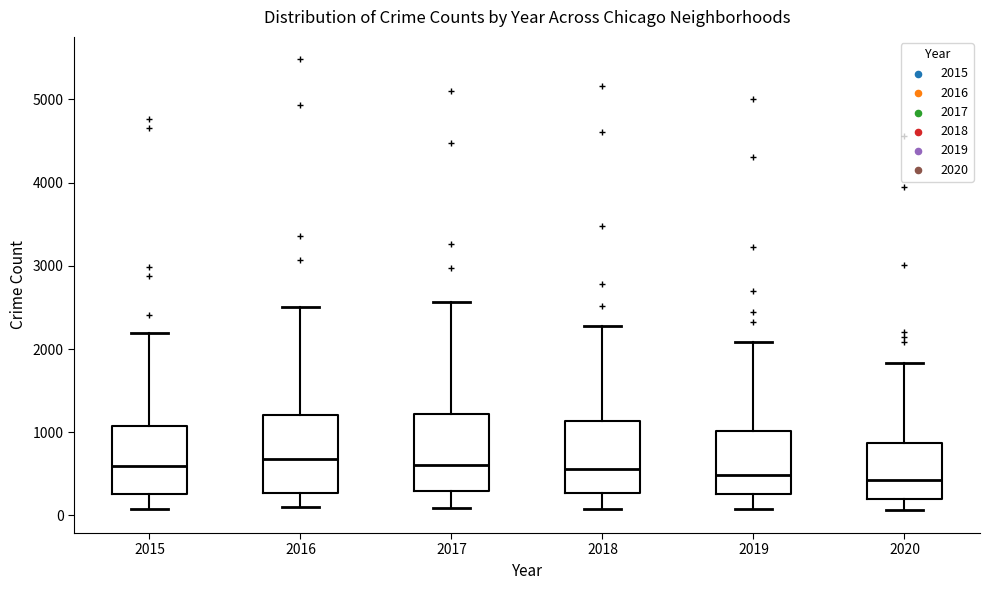

Where does the median line of the box at x = 2017 sit on the y-axis? The values are not printed on the chart, so give them approximately, as read against the axis.

600